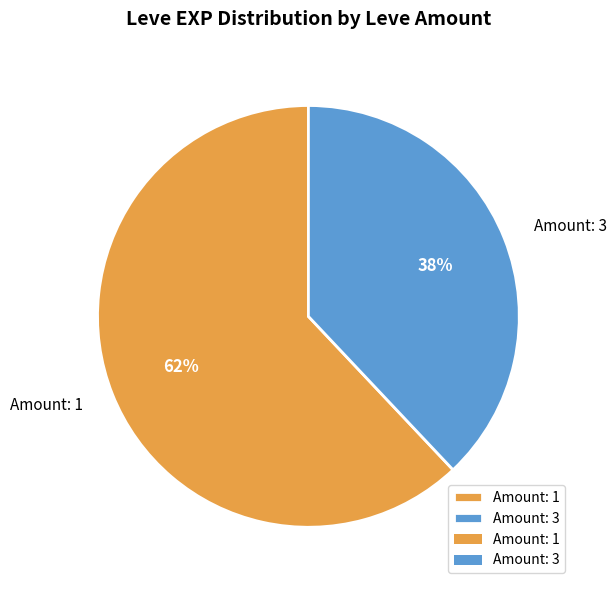

True or false: Amount: 1 accounts for 62% of the total.

True